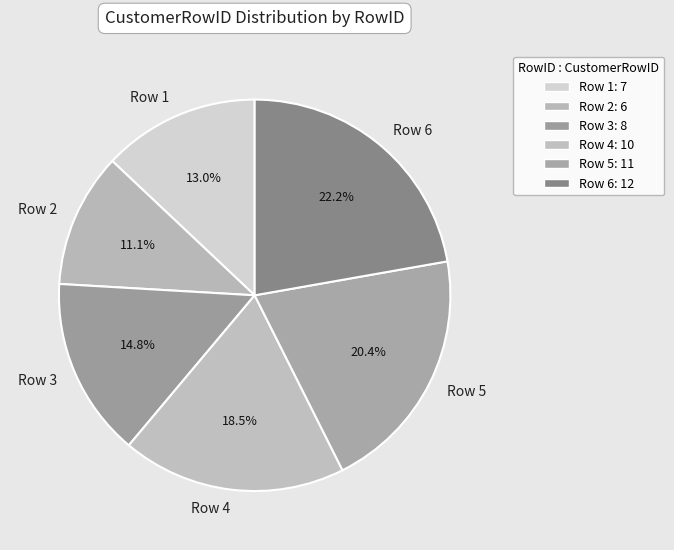

To the nearest percent, what is the combined percentage of Row 2 and Row 6?

33%